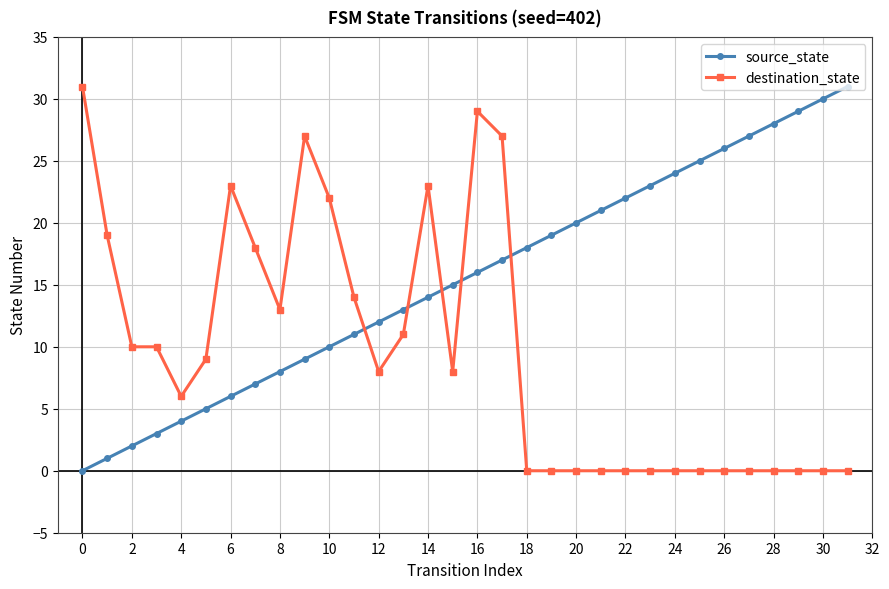

How many times do source_state and destination_state cross each other?

5